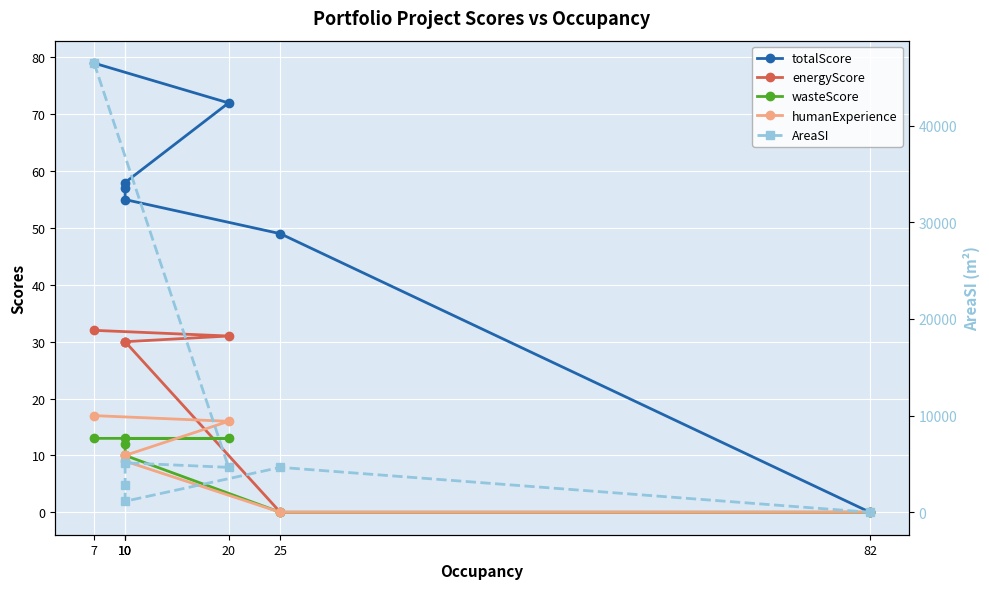

Reading right to left, what are all the values shown in this chart?

totalScore: 82=0.0	25=49.0	10=55.0	10=57.0	10=58.0	20=72.0	7=79.0
energyScore: 82=0.0	25=0.0	10=30.0	10=30.0	10=30.0	20=31.0	7=32.0
wasteScore: 82=0.0	25=0.0	10=10.0	10=12.0	10=13.0	20=13.0	7=13.0
humanExperience: 82=0.0	25=0.0	10=9.0	10=10.0	10=10.0	20=16.0	7=17.0
AreaSI: 82=0.0	25=4645.1	10=1136.5	10=2787.6	10=5109.7	20=4645.1	7=46451.5